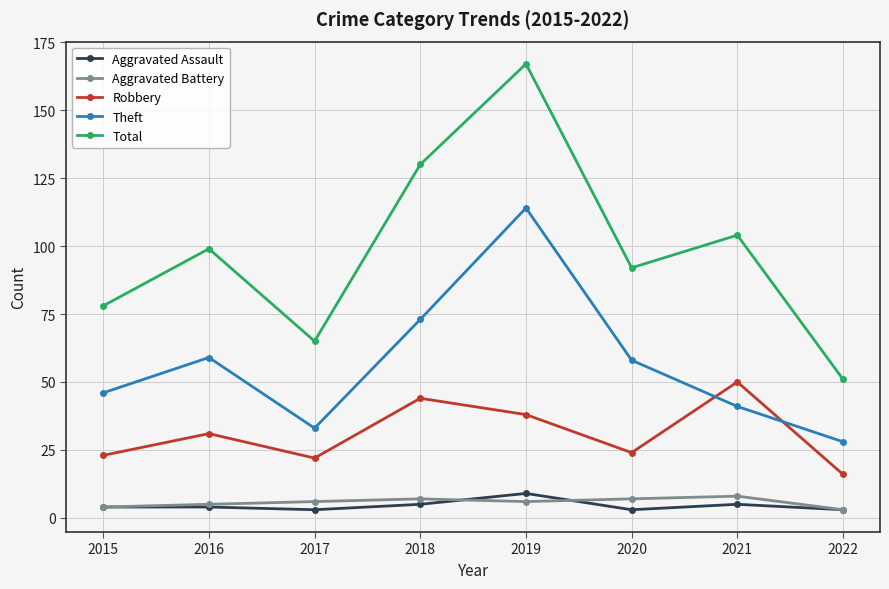

At which label is Total closest to 109?

2021